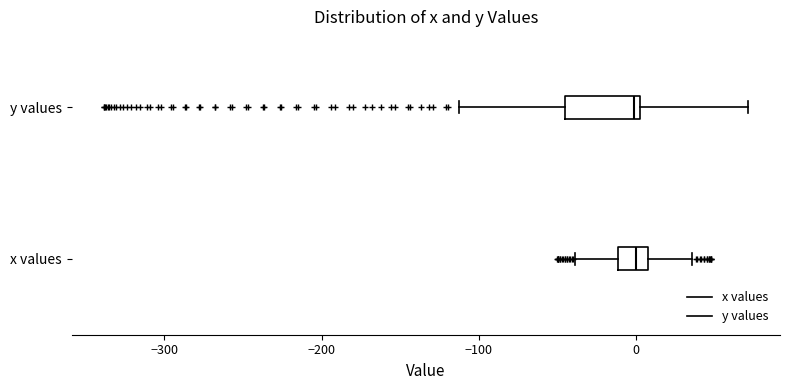

Where is the left edge of the box for x values on the x-axis? The values are not printed on the chart, so give them approximately, as read against the axis.

-10